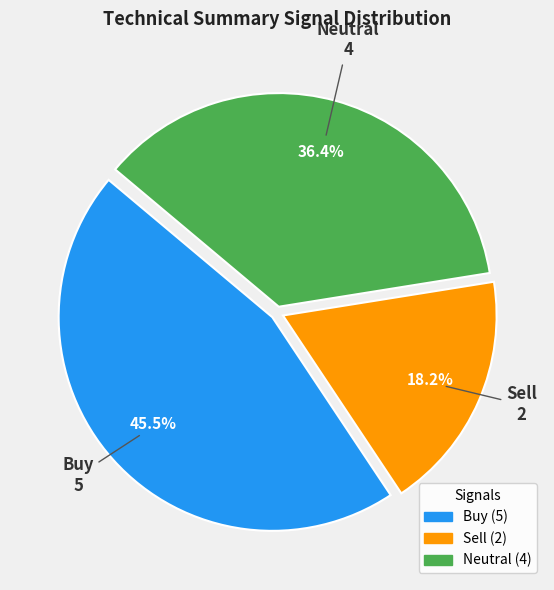

Which has a higher value, Neutral or Sell?

Neutral